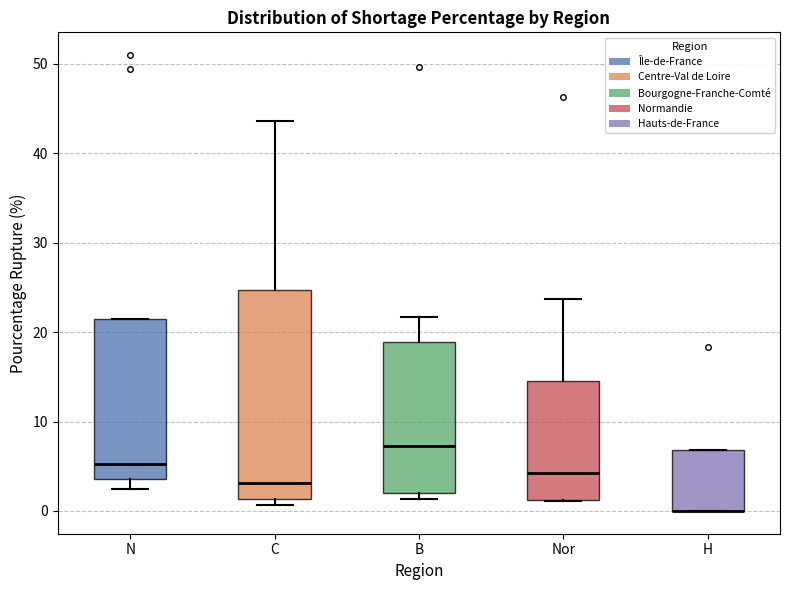

Reading left to right, read every box against the y-axis: the position of its median line, the range the box covers, and the ends of its whiskers. The values are not printed on the chart, so give them approximately, as read against the axis.

N: median 5, box 4 to 21, whiskers 2 to 21
C: median 3, box 1 to 25, whiskers 1 (just below the box's lower edge) to 44
B: median 7, box 2 to 19, whiskers 1 to 22
Nor: median 4, box 1 to 15, whiskers 1 to 24
H: median 0 (drawn on the box's lower edge), box 0 to 7, whiskers 0 to 7